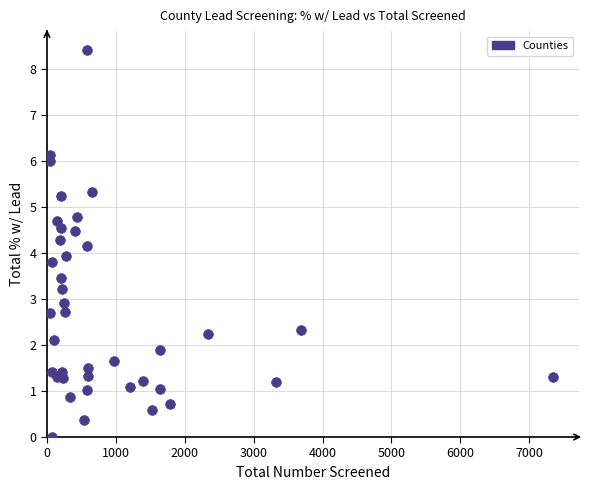

What is the range of Y values (max minus min)?

8.4